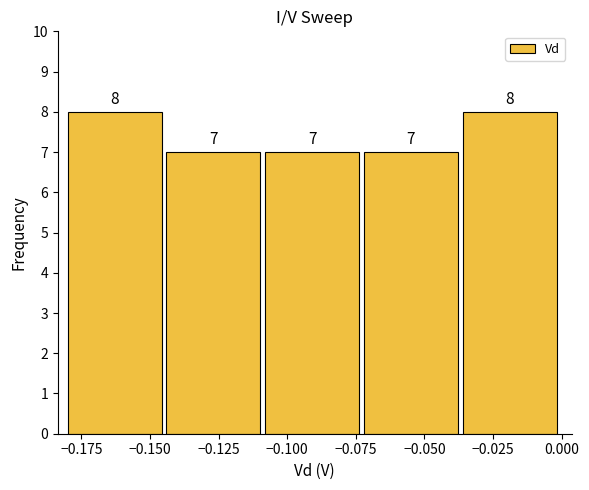

What is the height of the bar covering -0.108 to -0.072 on the x-axis? The bar edges are not printed on the chart, so give them approximately, as read against the axis.

7